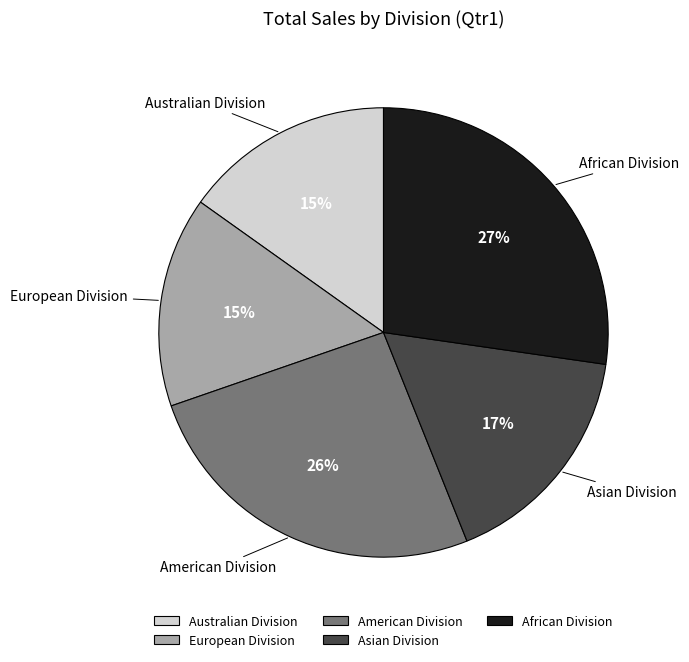

What is the ratio of the value at Australian Division to the value at European Division?

1.0